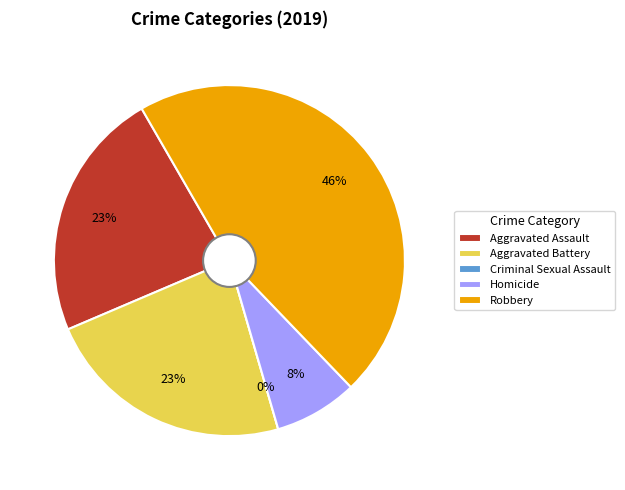

To the nearest percent, what percentage of the pie is Aggravated Assault?

23%